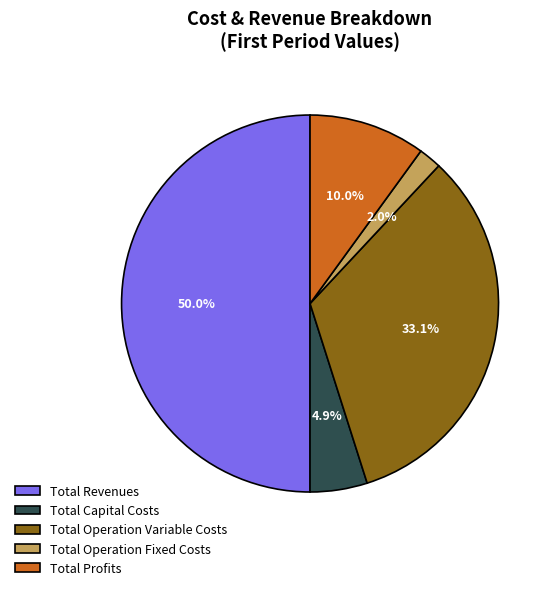

The Total Revenues slice represents 58% of the pie. True or false?

False